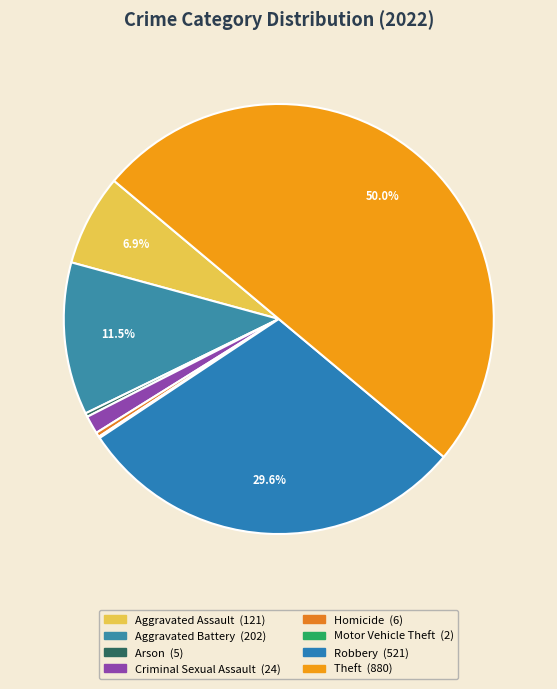

Is there any slice that represents more than half of the pie?

No